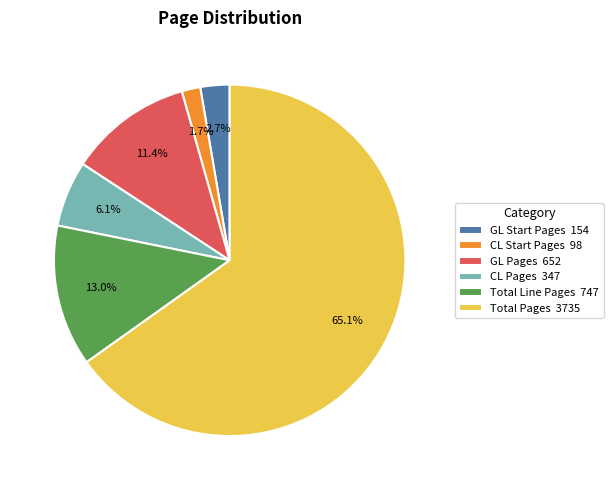

To the nearest percent, what is the difference between the Total Line Pages and CL Start Pages slice percentages?

11%